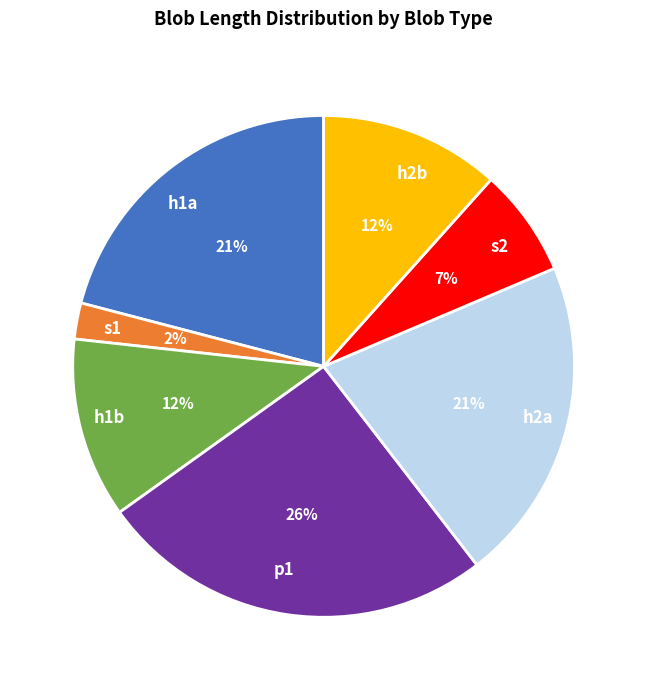

Count the number of slices in the pie.

7